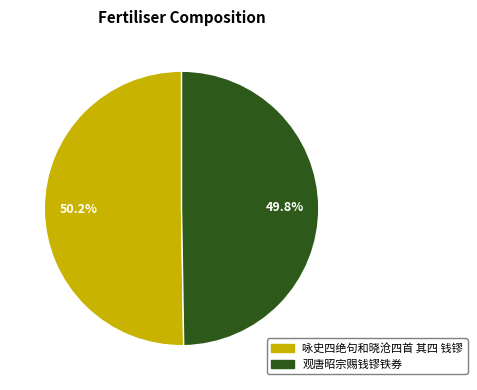

Is there a majority slice in this chart?

Yes